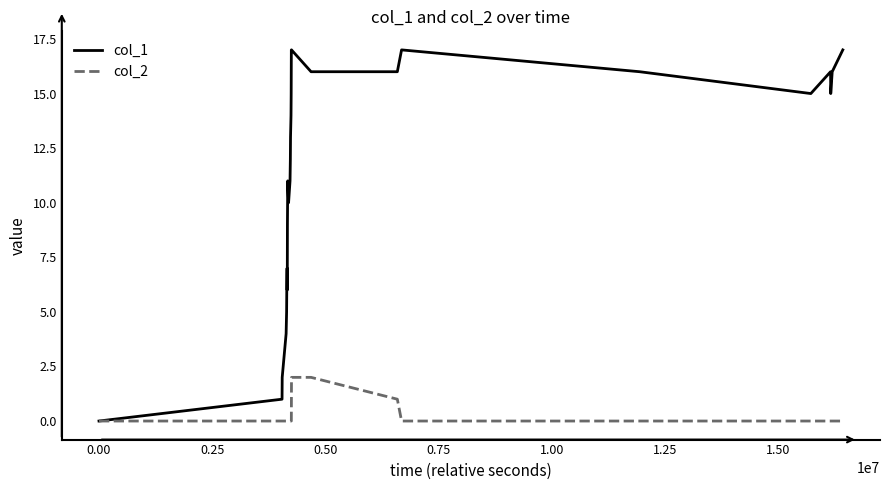

What is the maximum value shown in the chart?

17